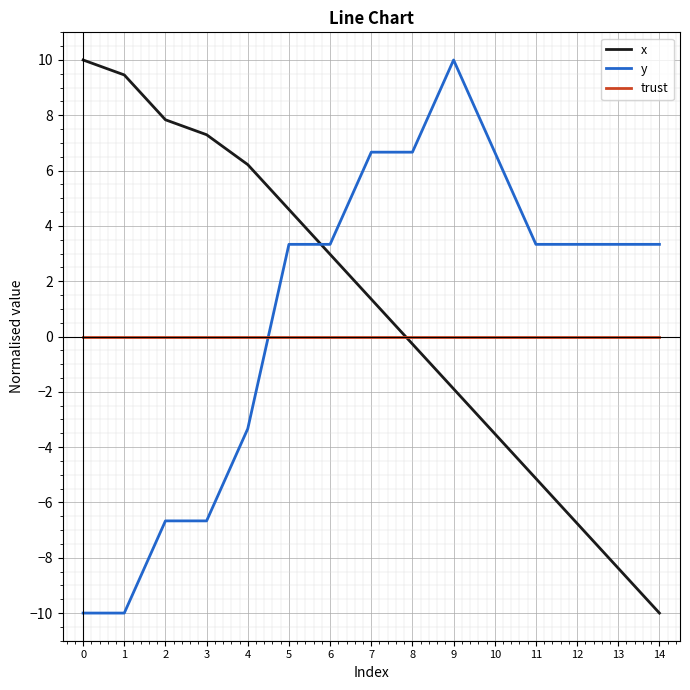

Is the value of y at 14 greater than the value of trust at 8?

Yes